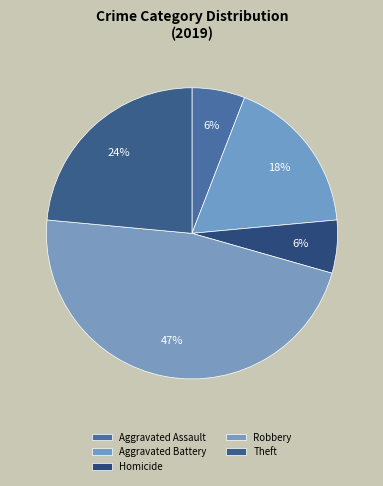

How many segments does this pie chart have?

5